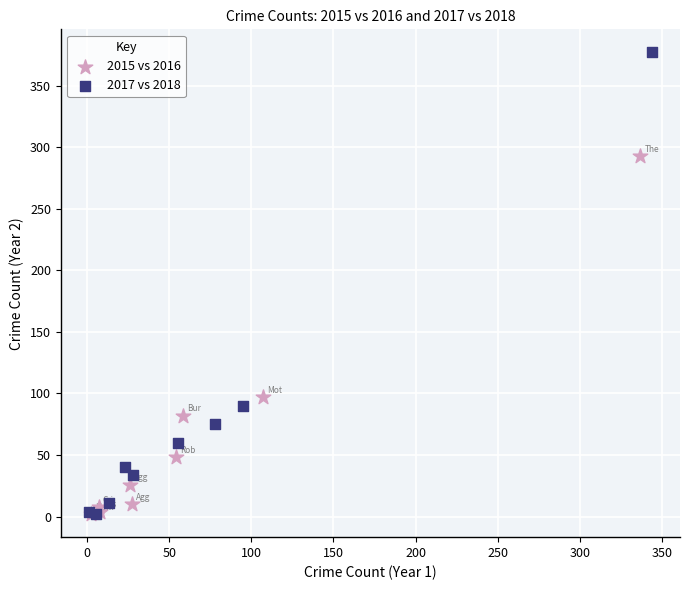

Which series reaches the maximum Y coordinate?

2017 vs 2018